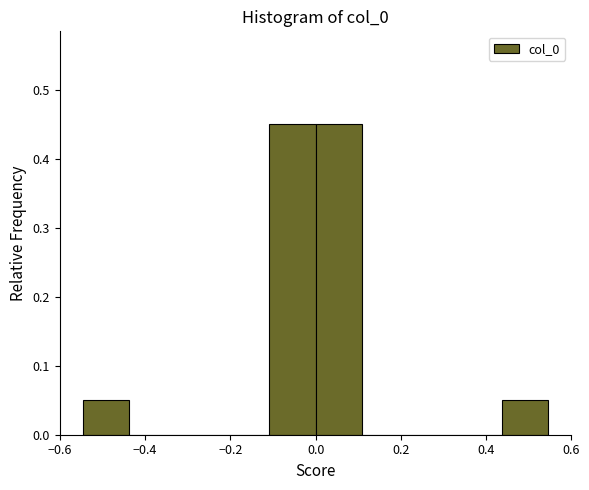

How tall is the bar that spans 0.44 to 0.54 on the x-axis? Neither the bar edges nor the heights are printed on the chart, so give them approximately, as read against the axes.

0.05